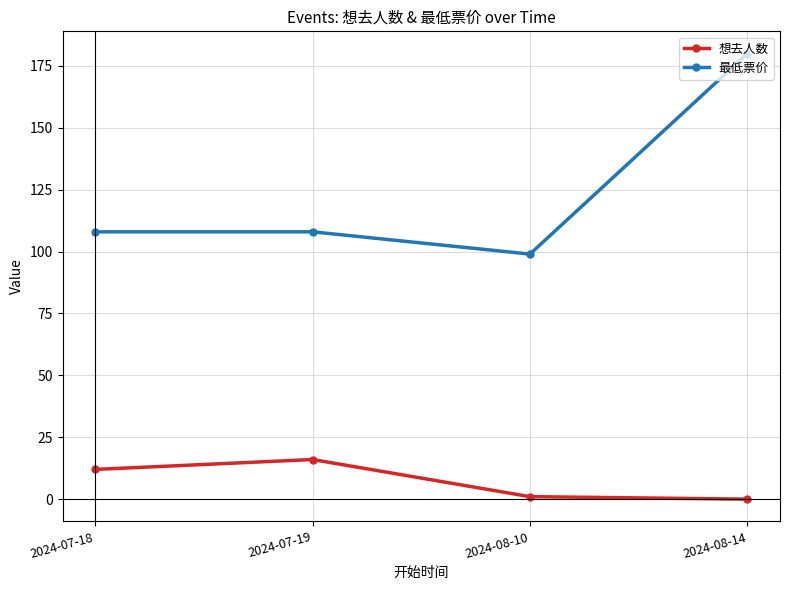

At which category does the chart reach its peak across all series?

2024-08-14